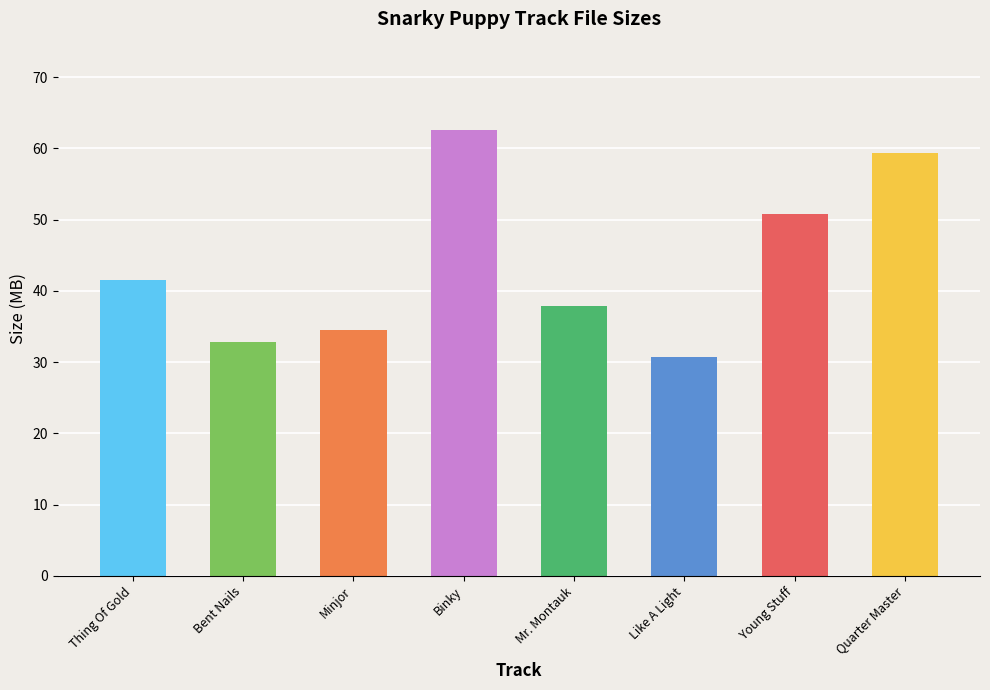

List the labels in order of value, largest first.

Binky, Quarter Master, Young Stuff, Thing Of Gold, Mr. Montauk, Minjor, Bent Nails, Like A Light